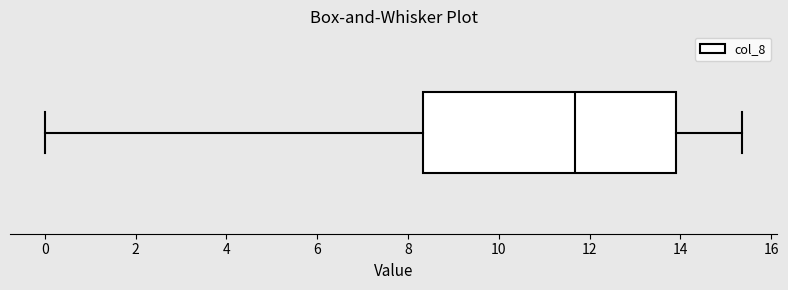

Transcribe this box plot: give where the median line is, the range the box spans, and where the two whiskers end, as read against the x-axis. The values are not printed on the chart, so give them approximately, as read against the axis.

median 11.6, box 8.4 to 14.0, whiskers 0.0 to 15.4